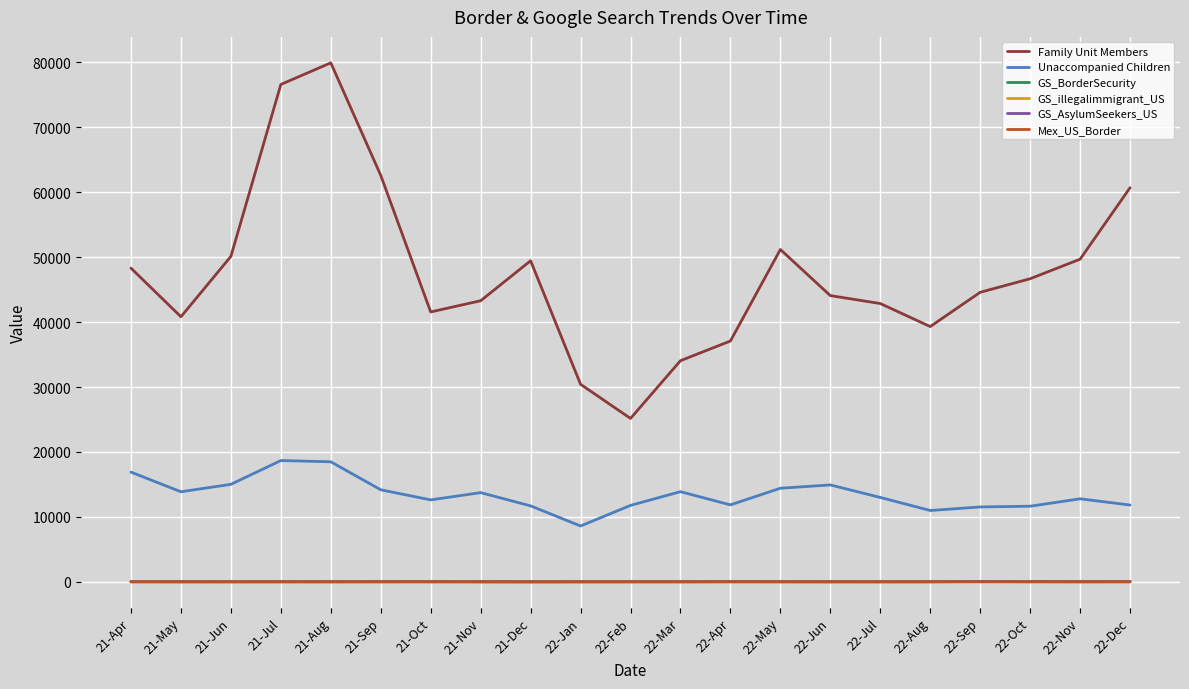

Which series has the largest total across all categories?

Family Unit Members